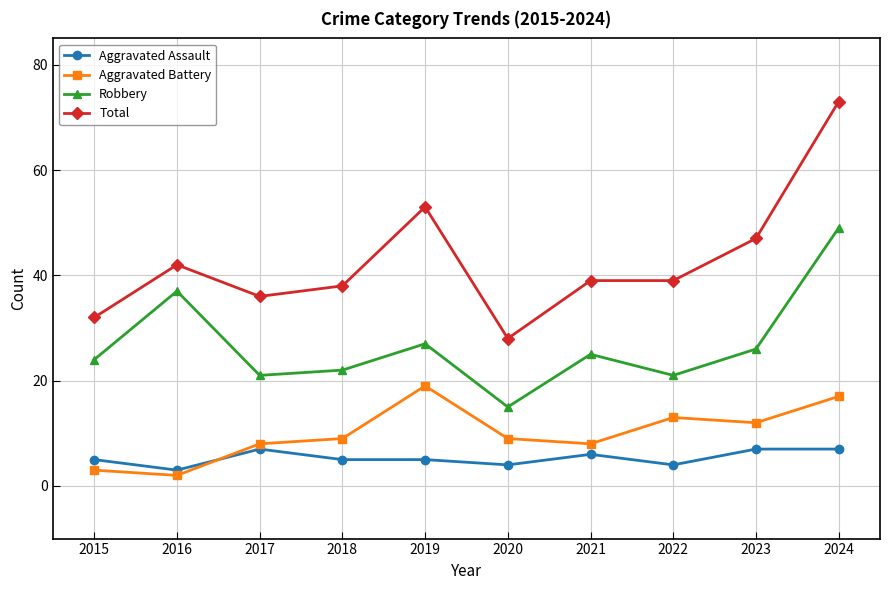

True or false: Robbery has more than 2 points higher than both neighbors.

True